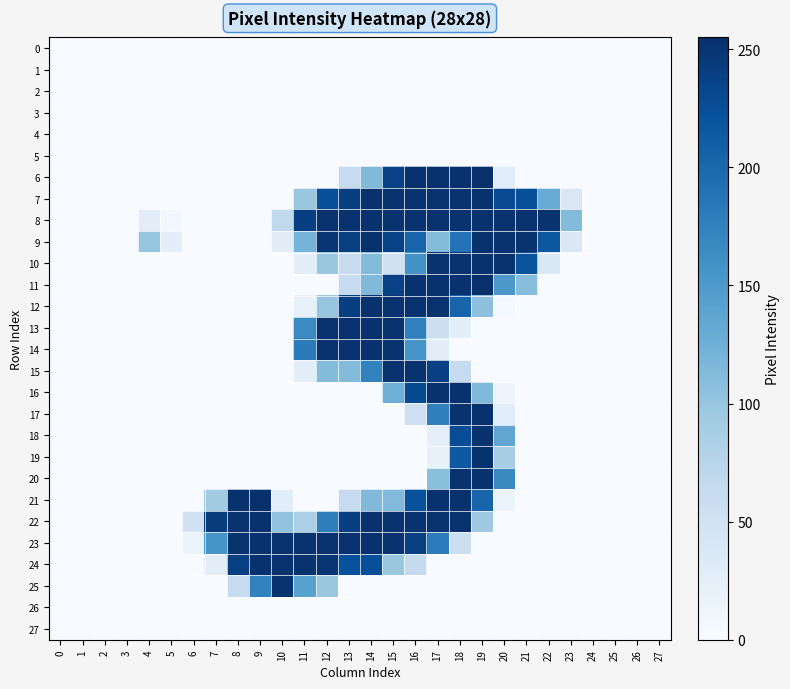

Between 5 and 13, which is larger?

5